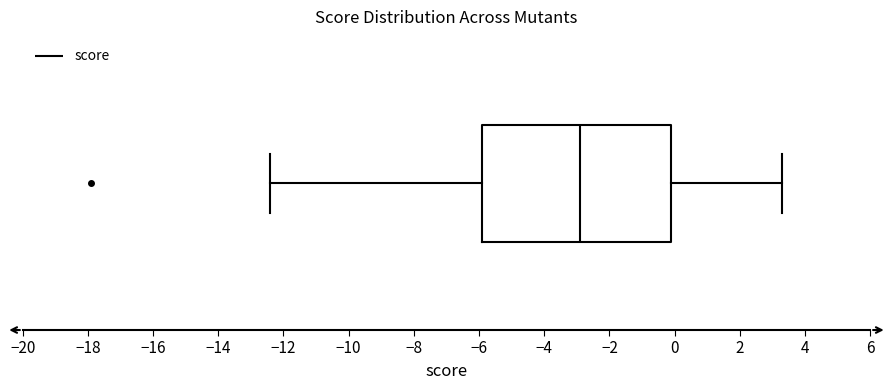

Where is the right edge of the box on the x-axis? The values are not printed on the chart, so give them approximately, as read against the axis.

0.0